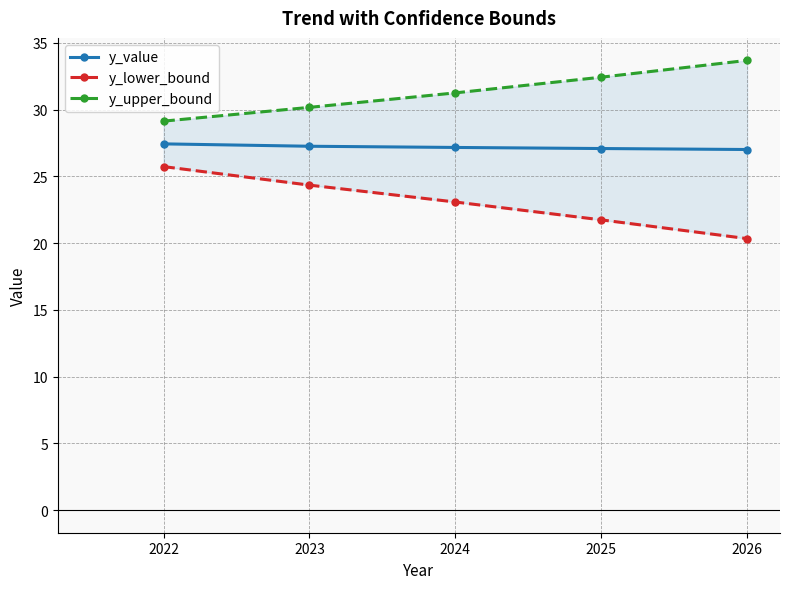

Which series has the largest total across all categories?

y_upper_bound